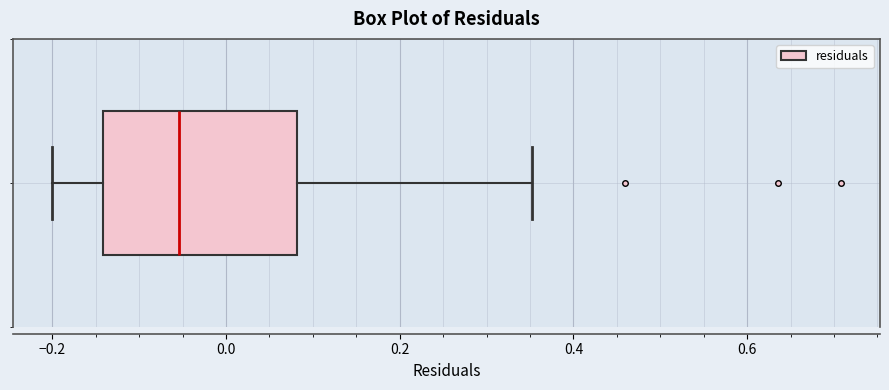

Transcribe this box plot: give where the median line is, the range the box spans, and where the two whiskers end, as read against the x-axis. The values are not printed on the chart, so give them approximately, as read against the axis.

median -0.06, box -0.14 to 0.08, whiskers -0.20 to 0.36